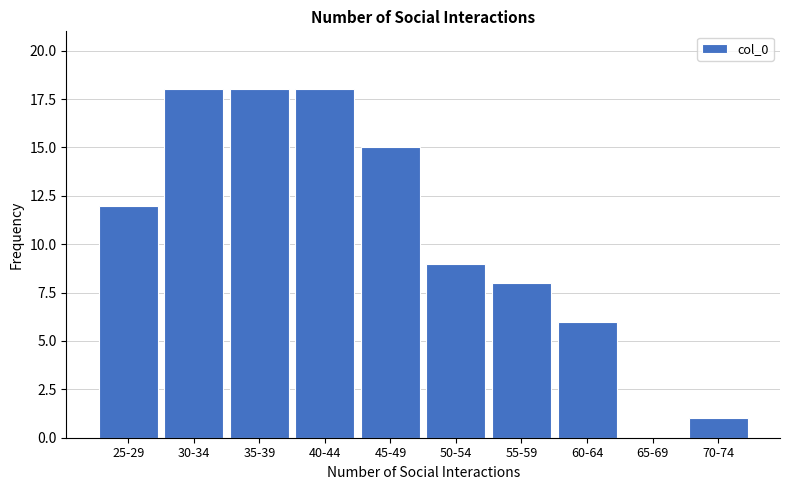

Reading left to right, transcribe all the data shown in this chart.

25-29=12	30-34=18	35-39=18	40-44=18	45-49=15	50-54=9	55-59=8	60-64=6	65-69=0	70-74=1